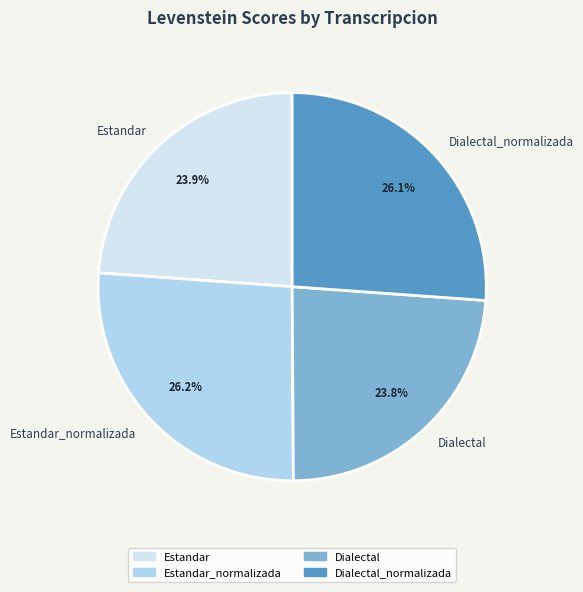

What percentage do Estandar_normalizada and Dialectal together represent?

50.0%